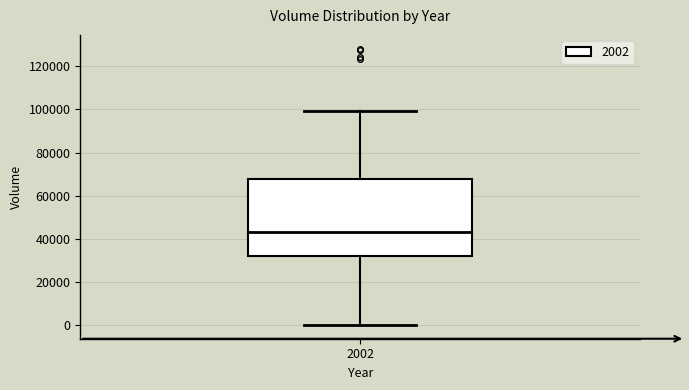

Transcribe this box plot: give where the median line is, the range the box spans, and where the two whiskers end, as read against the y-axis. The values are not printed on the chart, so give them approximately, as read against the axis.

median 44000, box 32000 to 68000, whiskers 0 to 100000